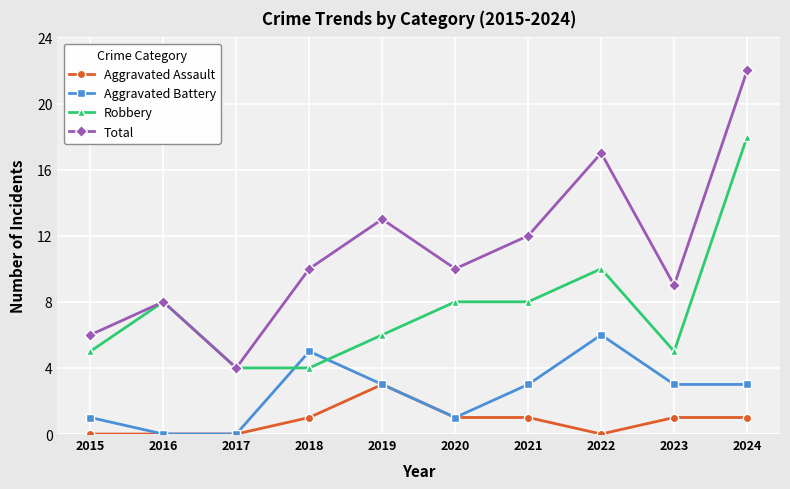

Is the value of Aggravated Battery at 2024 greater than the value of Total at 2023?

No